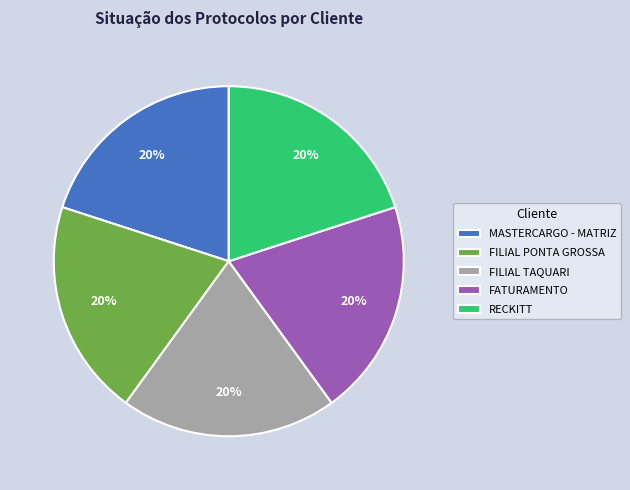

How many segments does this pie chart have?

5